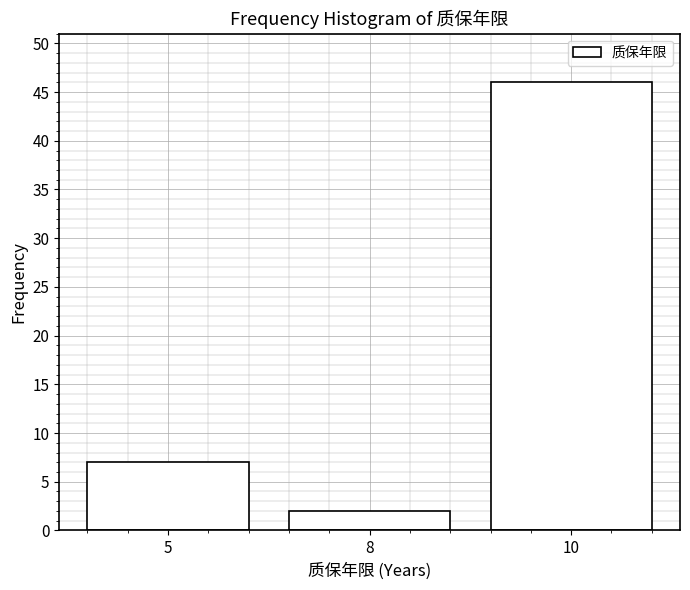

Reading left to right, list all the values displayed in this chart.

5=7	8=2	10=46